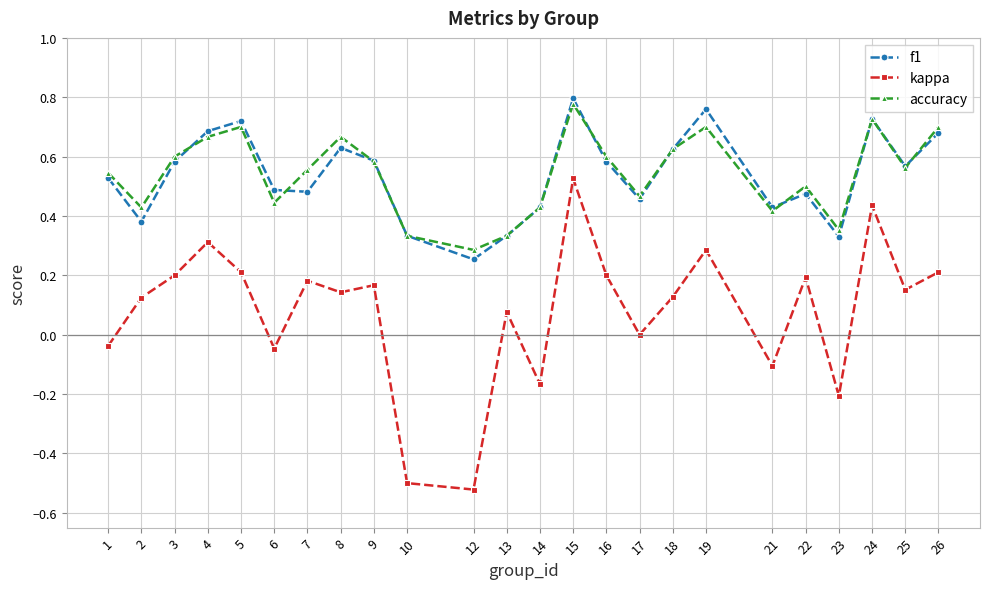

Between 13 and 16, which series saw the biggest shift?

accuracy